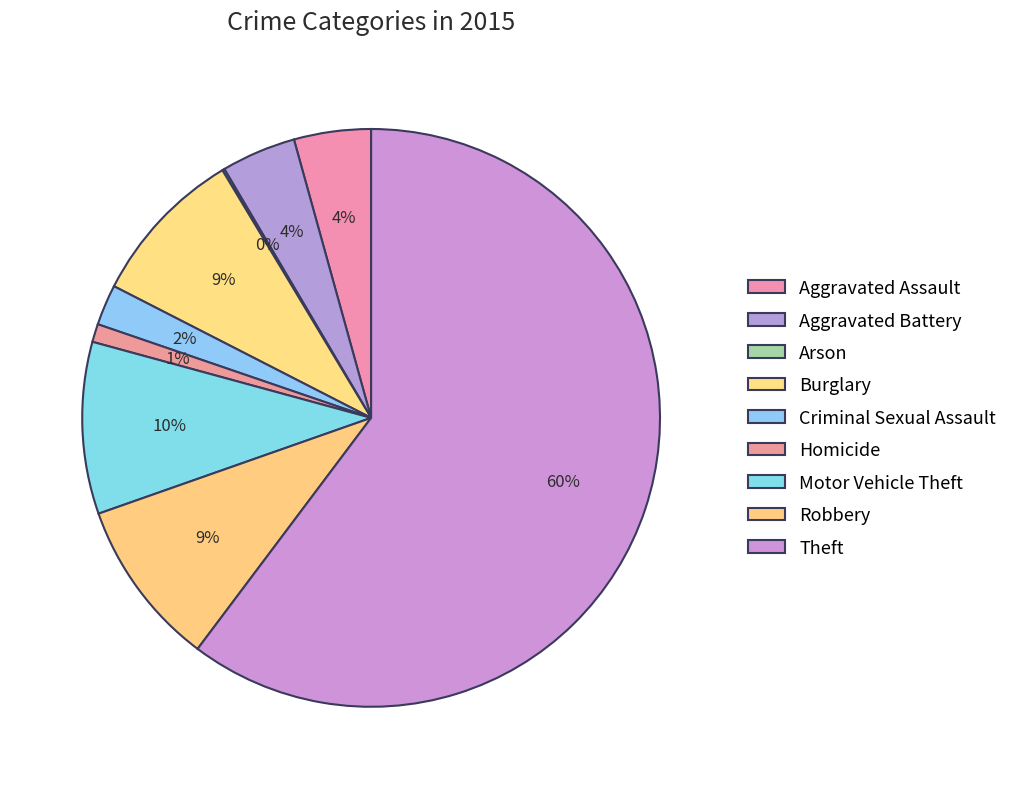

The Criminal Sexual Assault slice represents 1% of the pie. True or false?

False